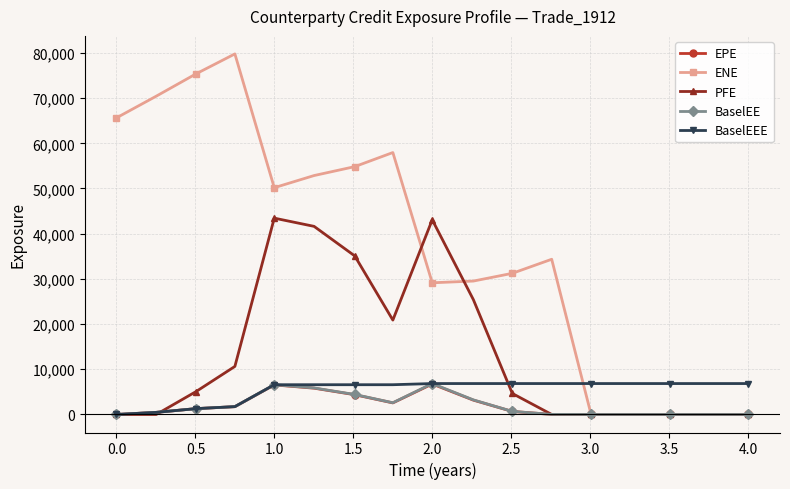

What is the maximum value shown in the chart?

79777.9